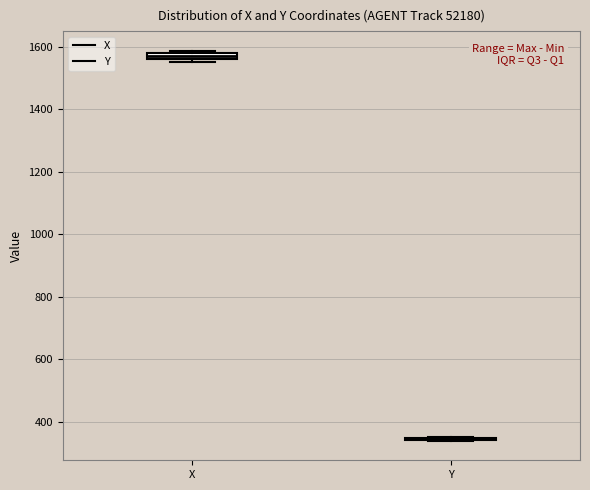

Where is the upper edge of the box for X on the y-axis? The values are not printed on the chart, so give them approximately, as read against the axis.

1580